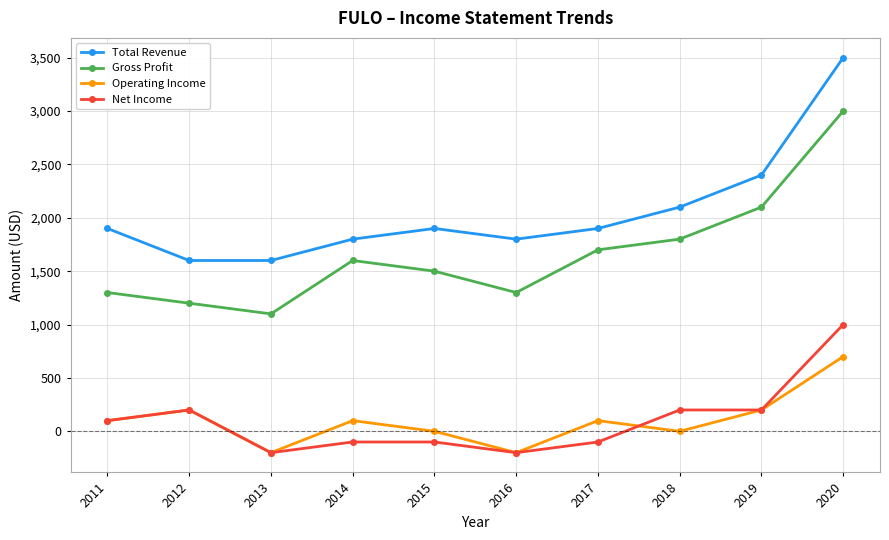

What is the spread (max minus min) of values at 2013?

1800